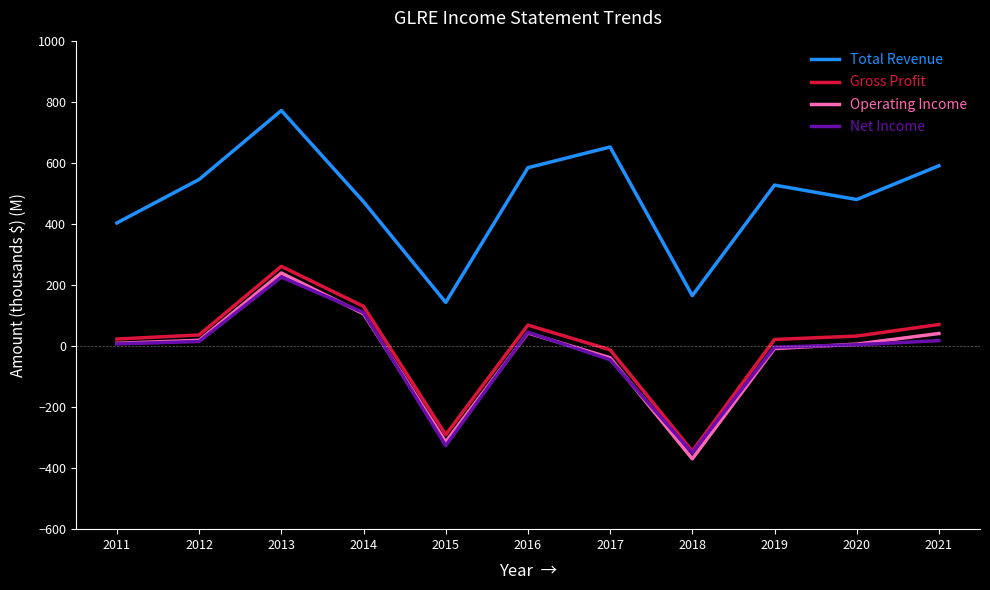

Where does the Operating Income series first go above 8?

2011